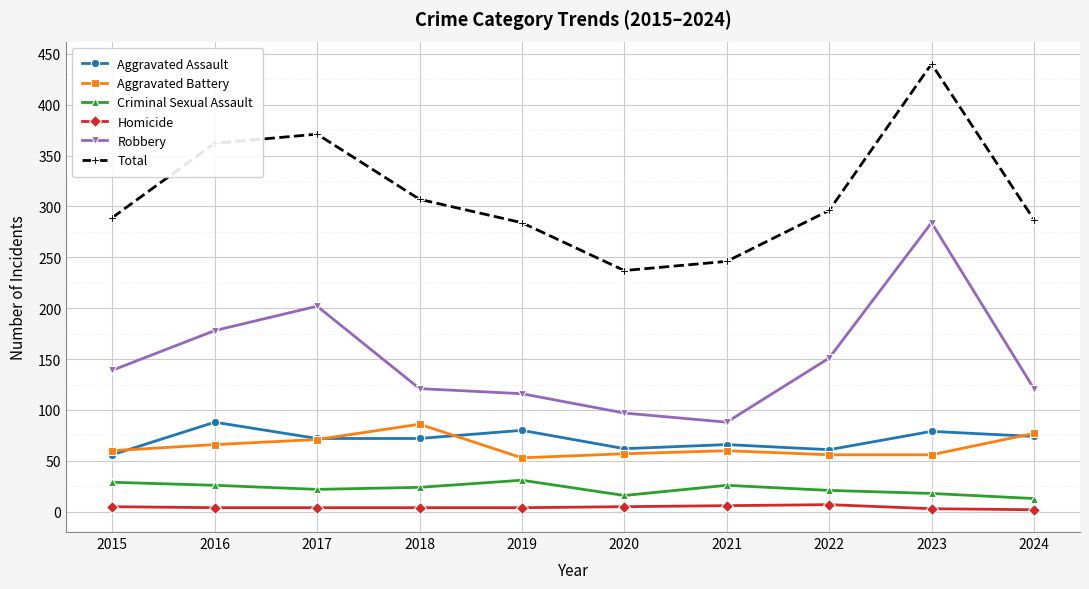

Which category has the highest value across all series?

2023